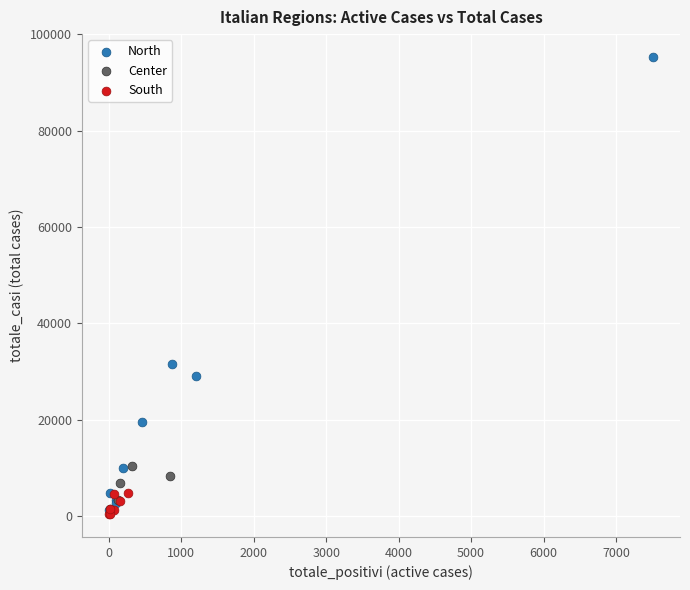

Which series contains the highest Y value?

North